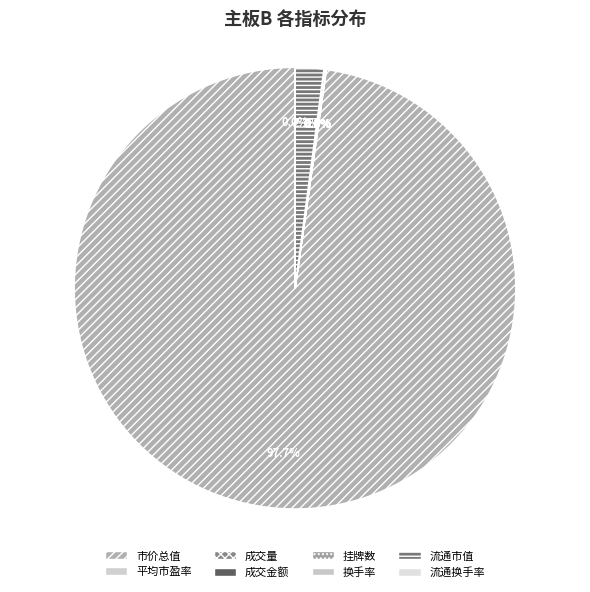

Is there any slice that represents more than half of the pie?

Yes